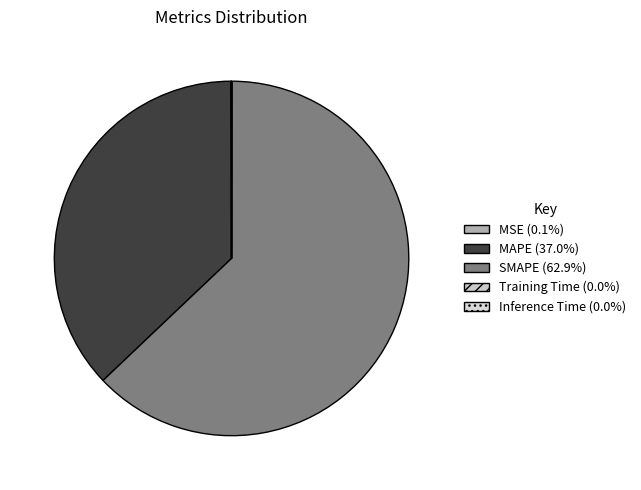

Is it true that MSE is 1% of the pie?

False